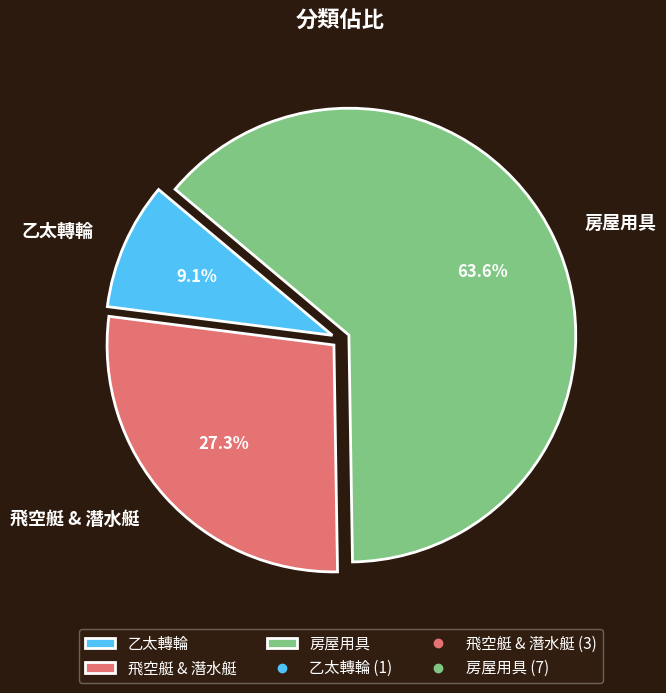

Between 飛空艇 & 潛水艇 and 乙太轉輪, which is larger?

飛空艇 & 潛水艇